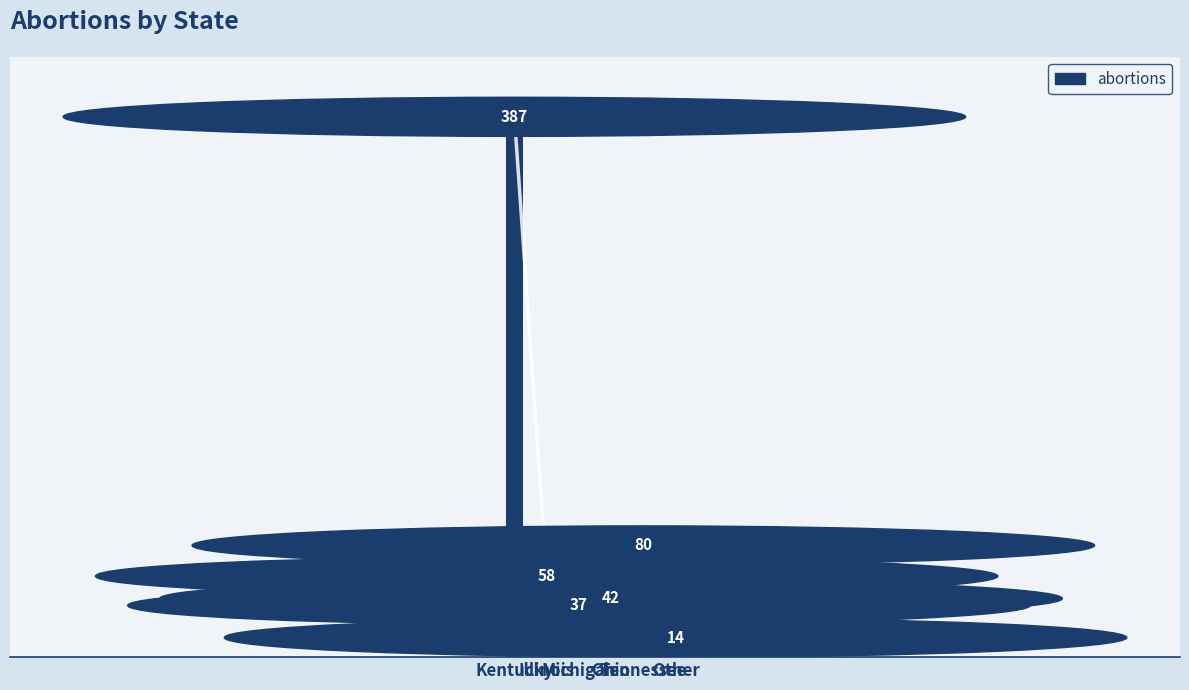

Is it true that abortions equals 42 at Ohio?

True